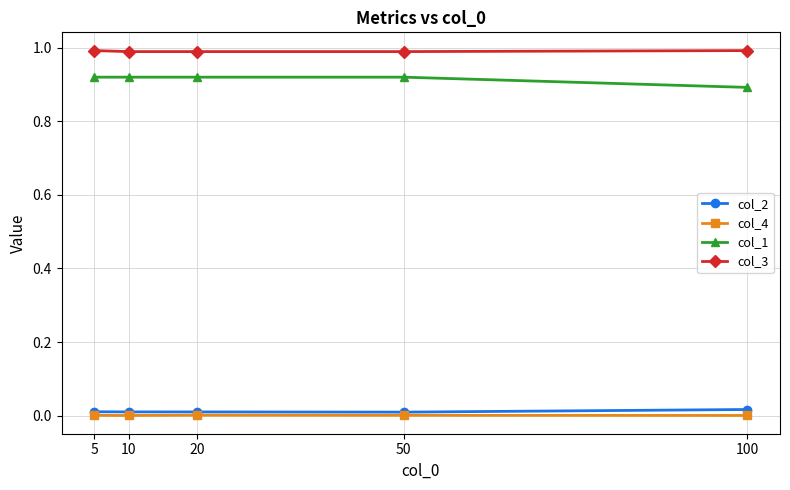

The value of col_4 at 100 is 0.0. True or false?

True